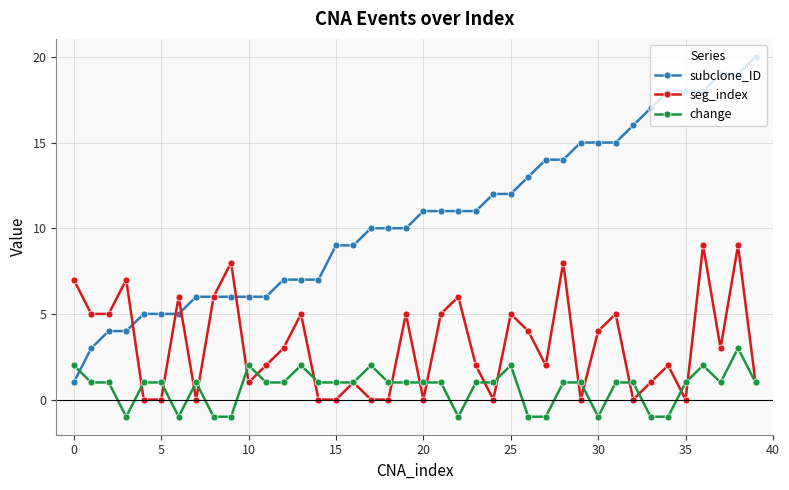

What is the difference between the maximum and second lowest values in the change series?

4